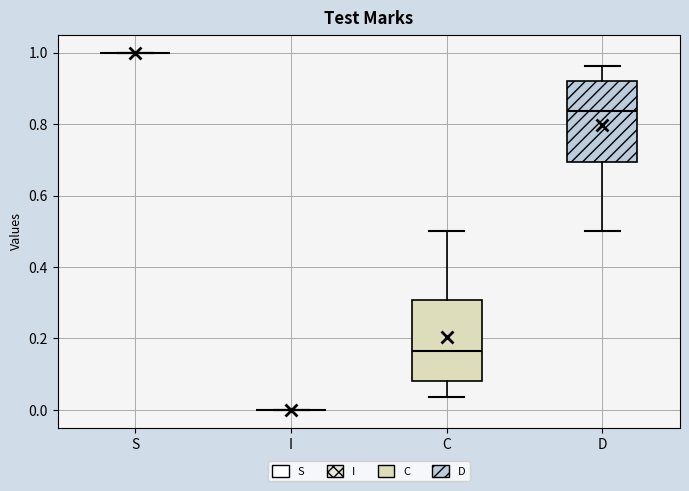

Reading left to right, read every box against the y-axis: the position of its median line, the range the box covers, and the ends of its whiskers. The values are not printed on the chart, so give them approximately, as read against the axis.

S: box collapsed to a line at 1.00, whiskers 1.00 to 1.00
I: box collapsed to a line at 0.00, whiskers 0.00 to 0.00
C: median 0.16, box 0.08 to 0.30, whiskers 0.04 to 0.50
D: median 0.84, box 0.70 to 0.92, whiskers 0.50 to 0.96